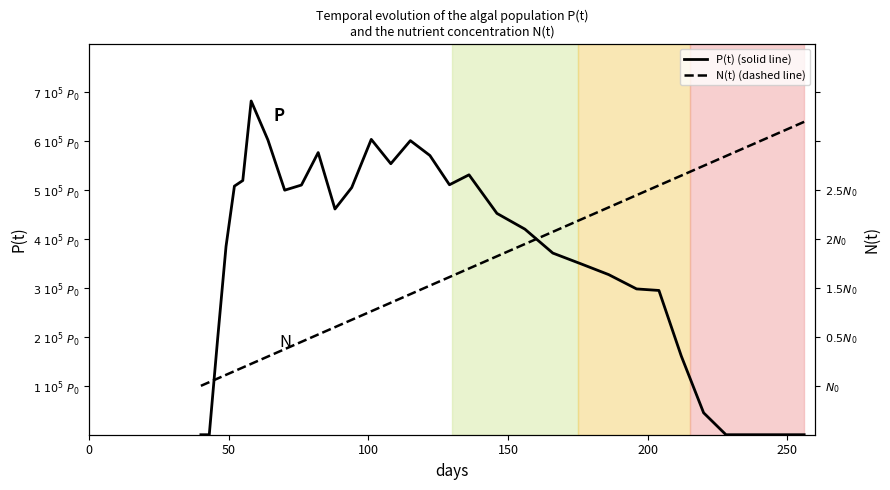

How many values in the N(t) series exceed 129?

17